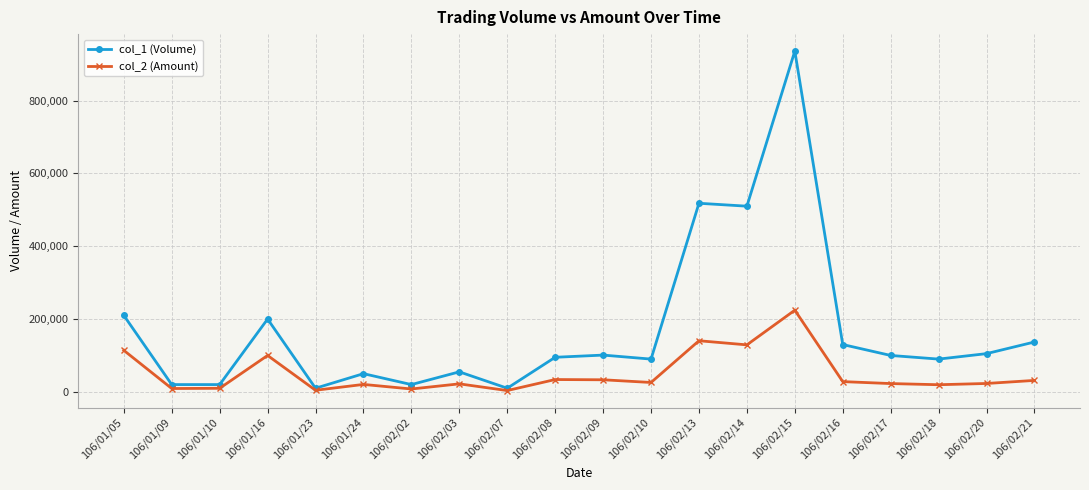

The col_1 (Volume) series shows 100000 at 106/02/17. True or false?

True